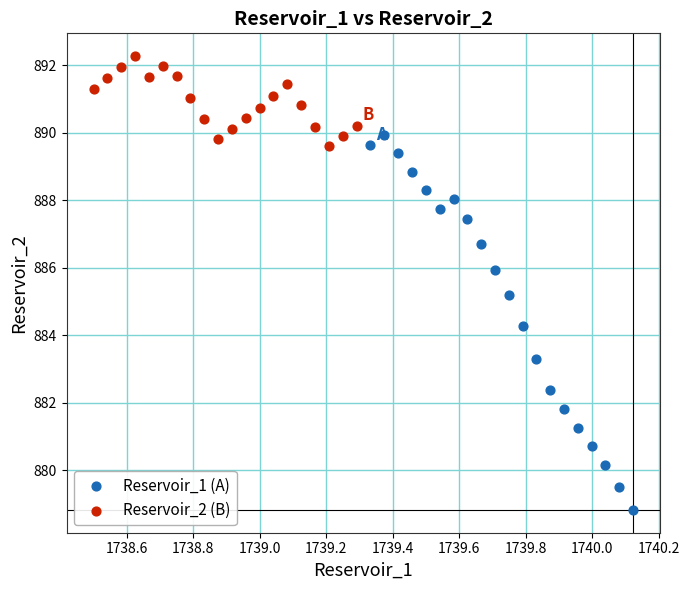

Which series has the largest Y range (max minus min)?

Reservoir_1 (A)